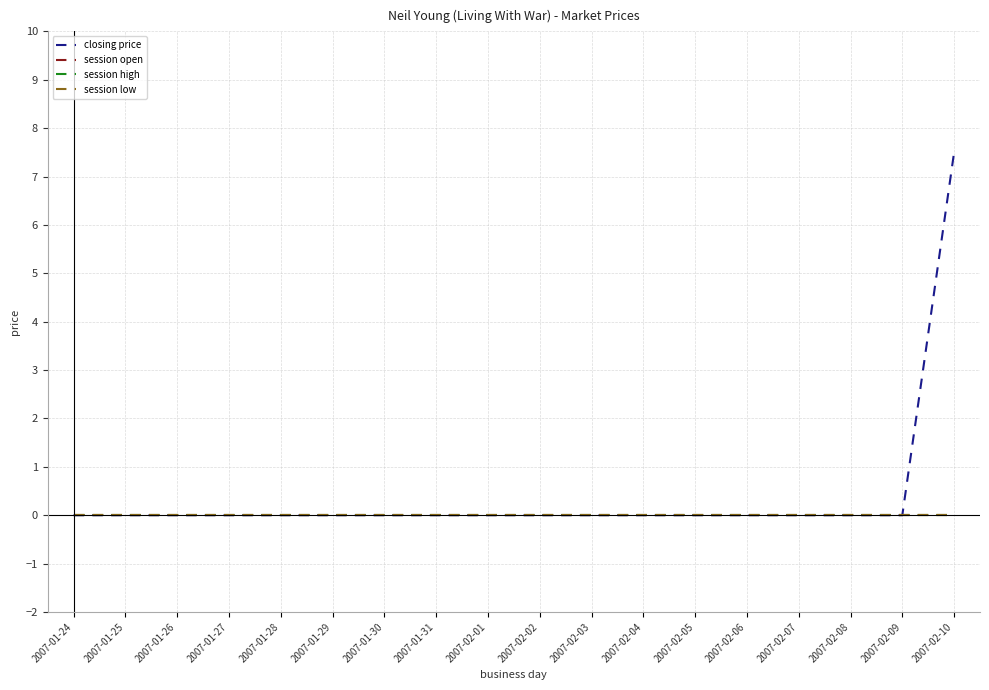

Rank the series at 2007-01-25 from highest to lowest value.

closing price, session open, session high, session low